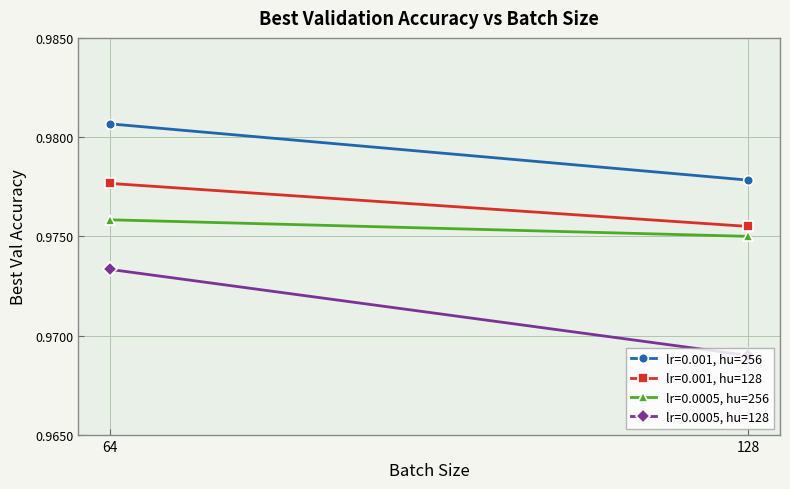

What is the average value of the lr=0.001, hu=256 series?

1.0